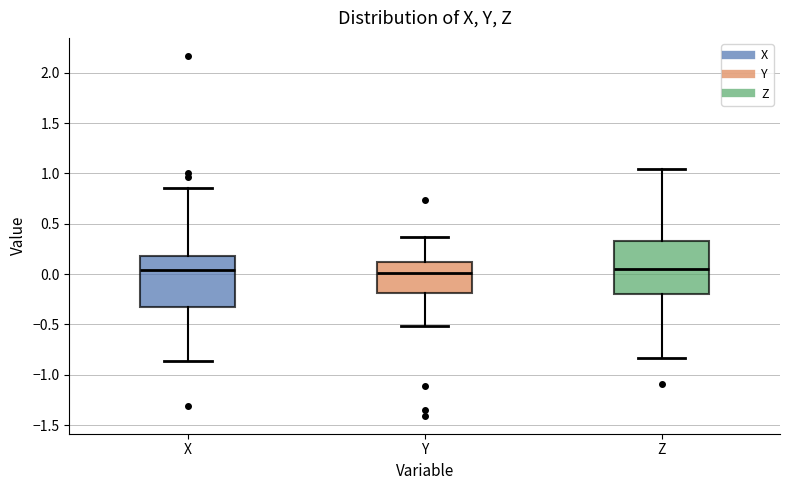

Where is the upper edge of the box for Z on the y-axis? The values are not printed on the chart, so give them approximately, as read against the axis.

0.35